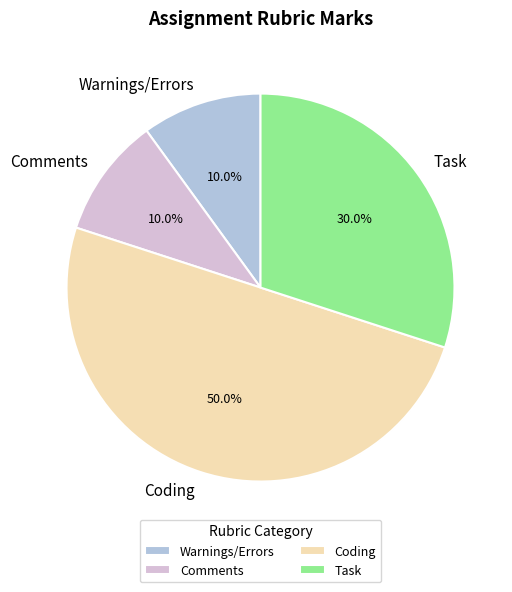

Approximately how many times larger is the value at Comments compared to Task?

0.3